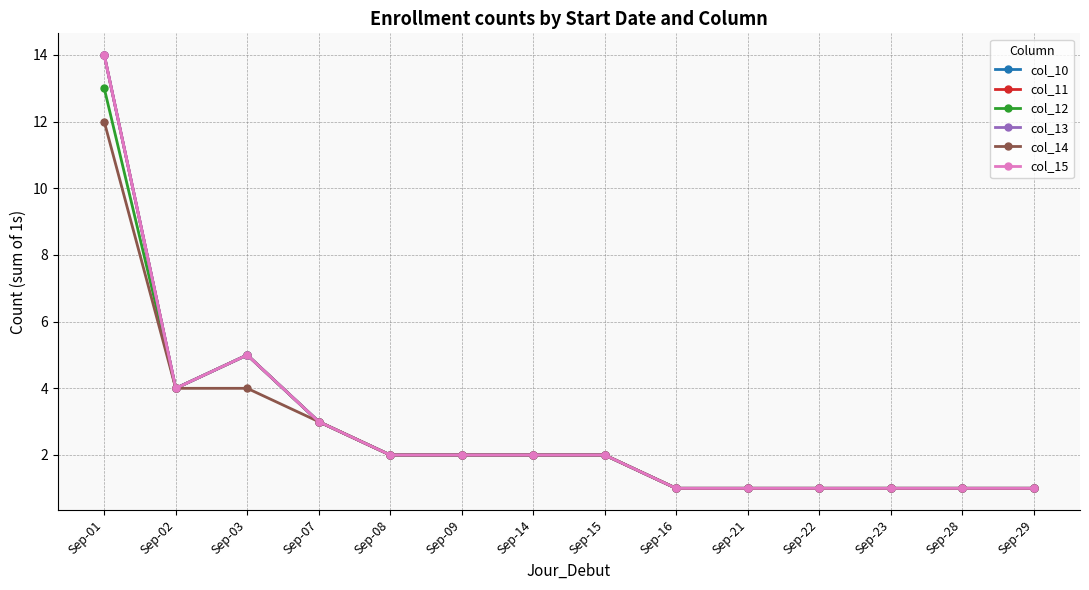

At how many categories does at least one series exceed 8?

1